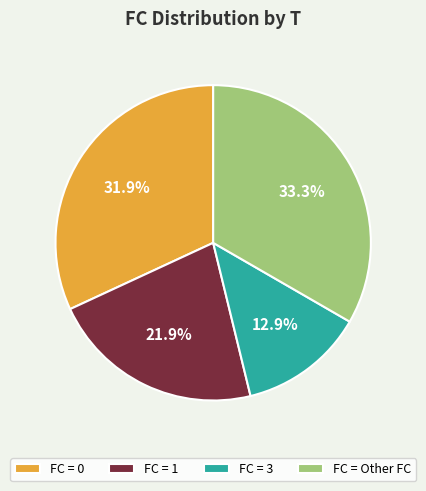

Does any single category account for the majority?

No